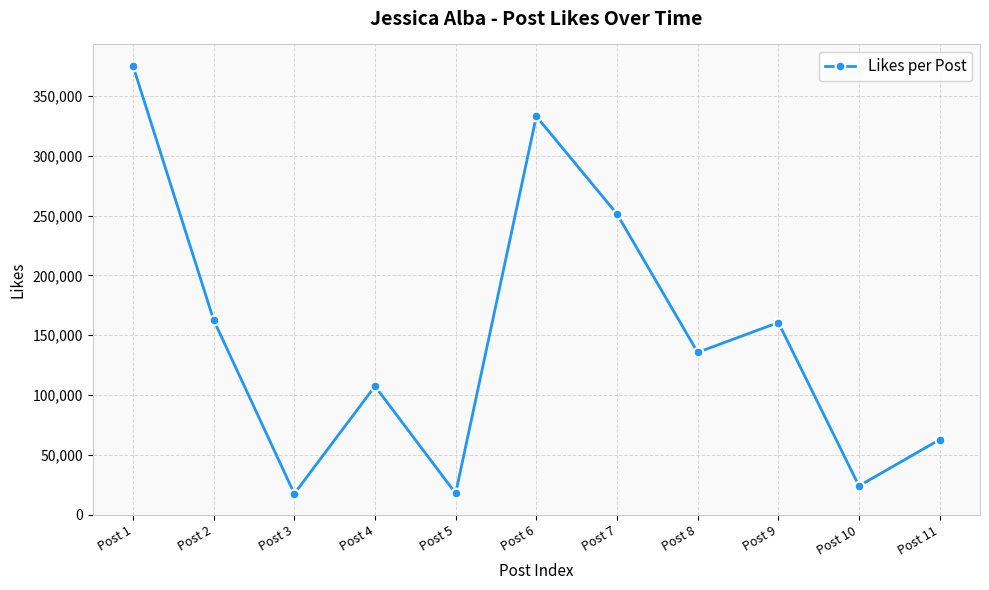

What is the value of the 7th point from the left?

251433